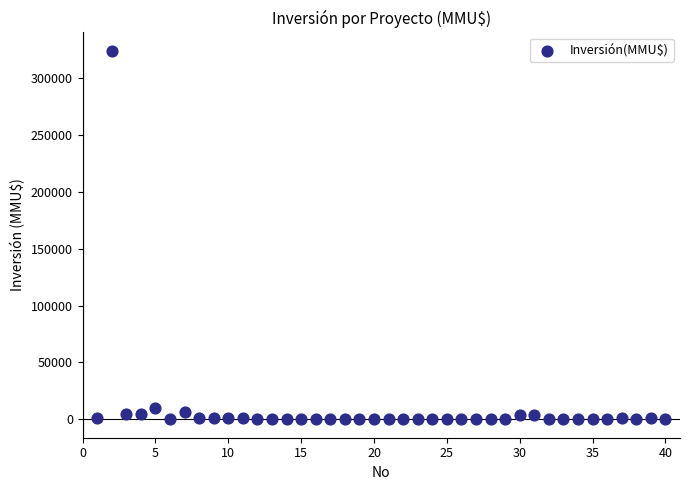

What is the range of X values (max minus min)?

39